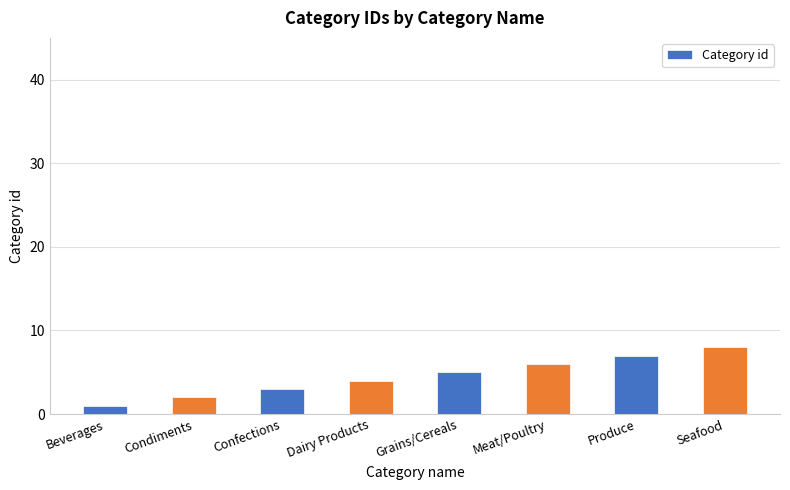

Which category has the lowest value across all series?

Beverages